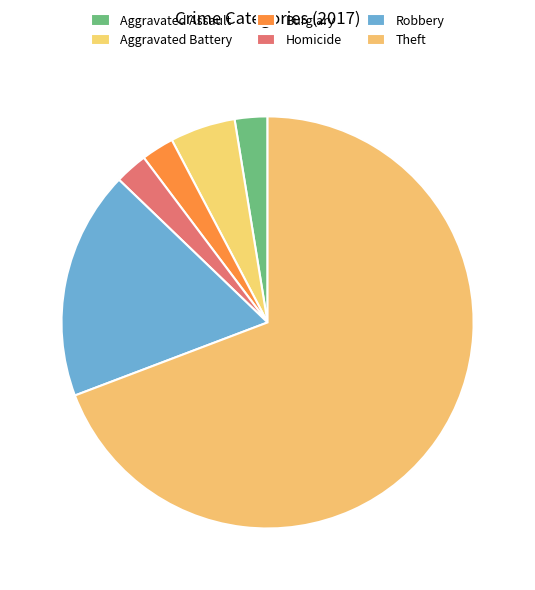

Count the number of slices in the pie.

6